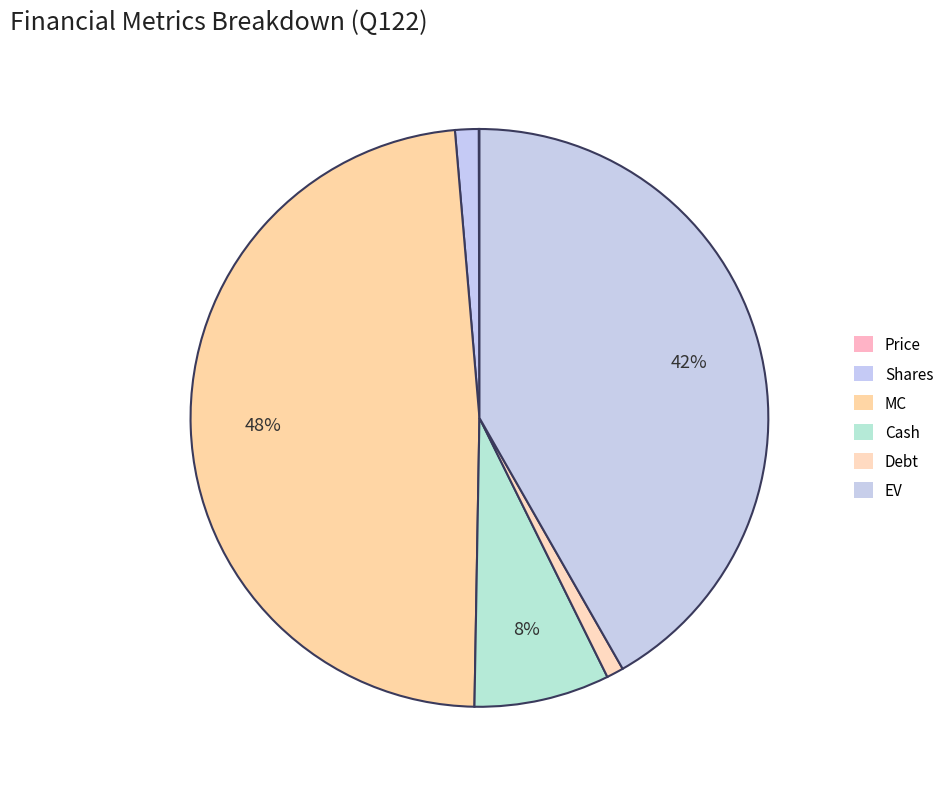

To the nearest percent, what is the difference between the largest and smallest slice percentages?

48%